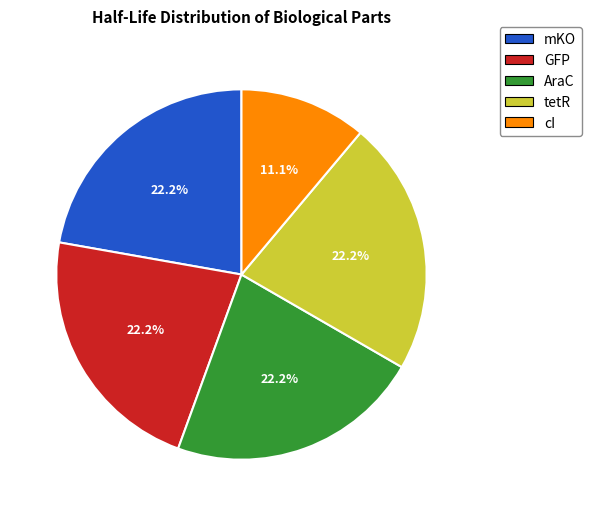

Which slice is the smallest?

cI